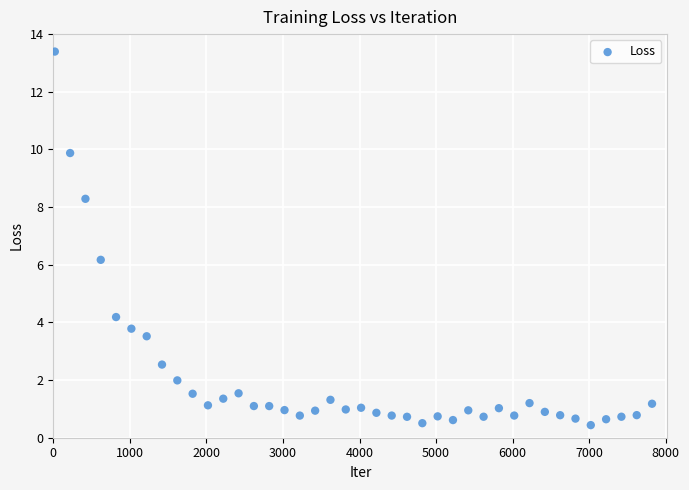

What Y value in the scatter plot is closest to 6?

6.2